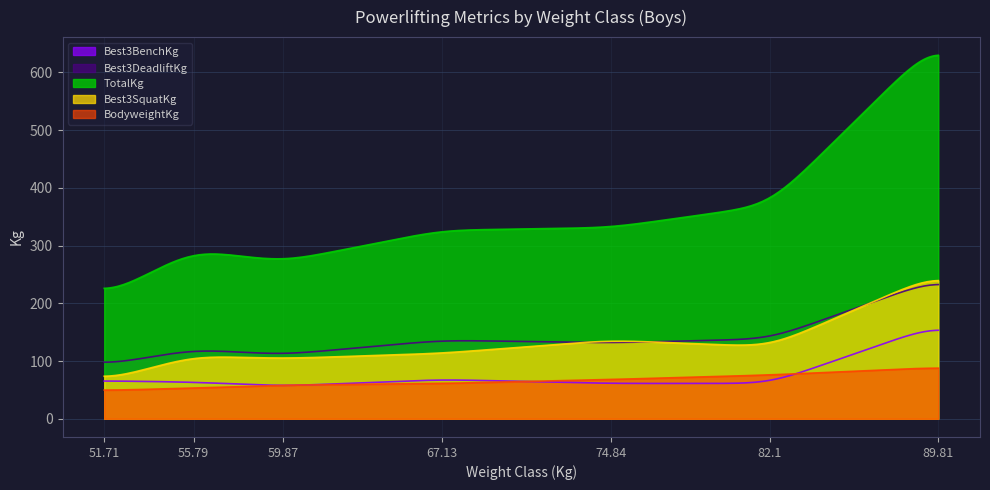

What is the sum of all Best3SquatKg values?

38937.7